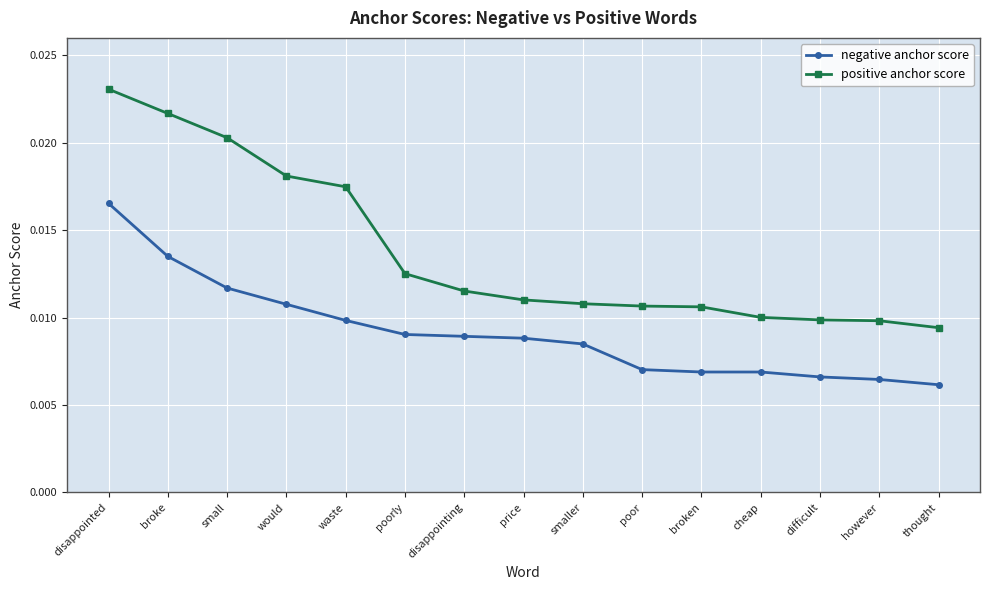

Rank the series by their average value, from highest to lowest.

positive anchor score, negative anchor score